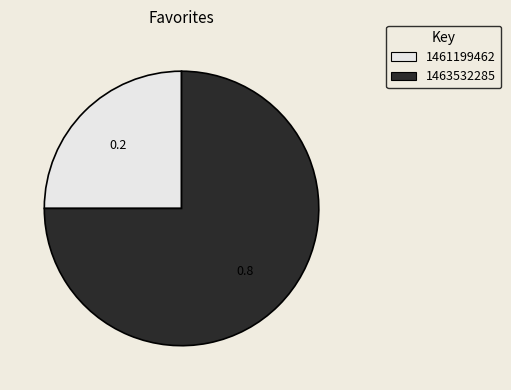

Which category has the smallest portion of the pie?

1461199462